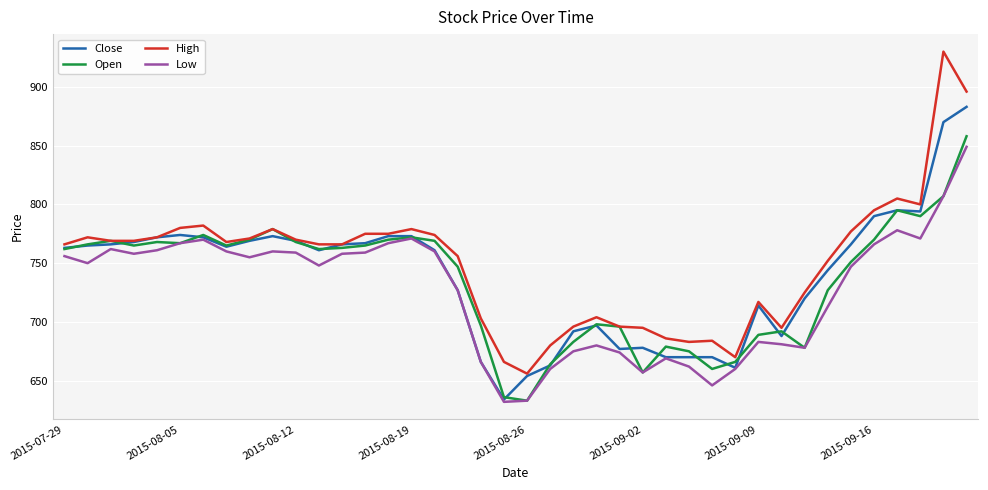

What is the maximum value for Low?

849